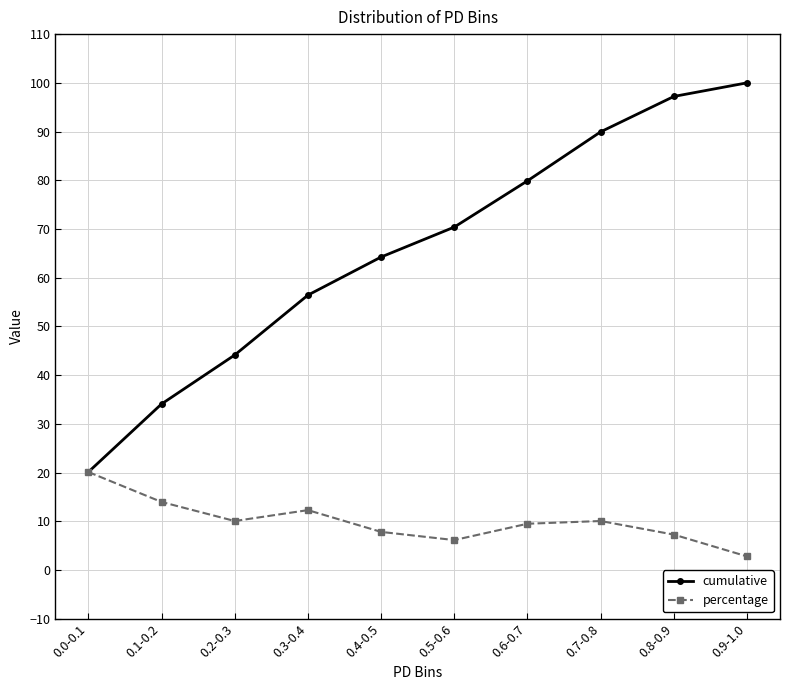

How many series are shown in this chart?

2